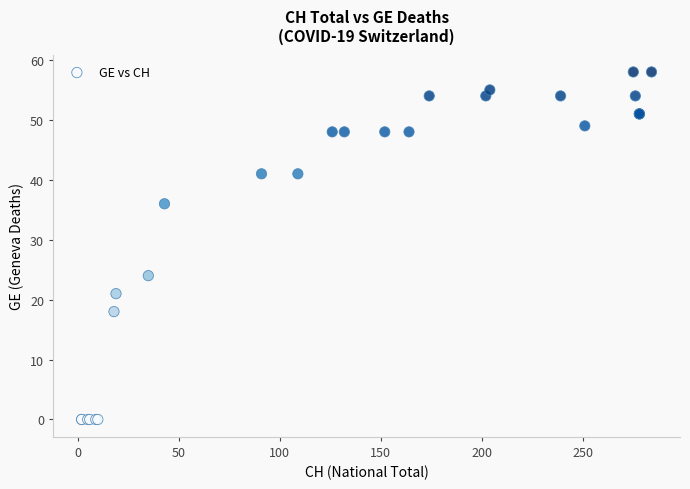

What Y value in the scatter plot is closest to 29?

24